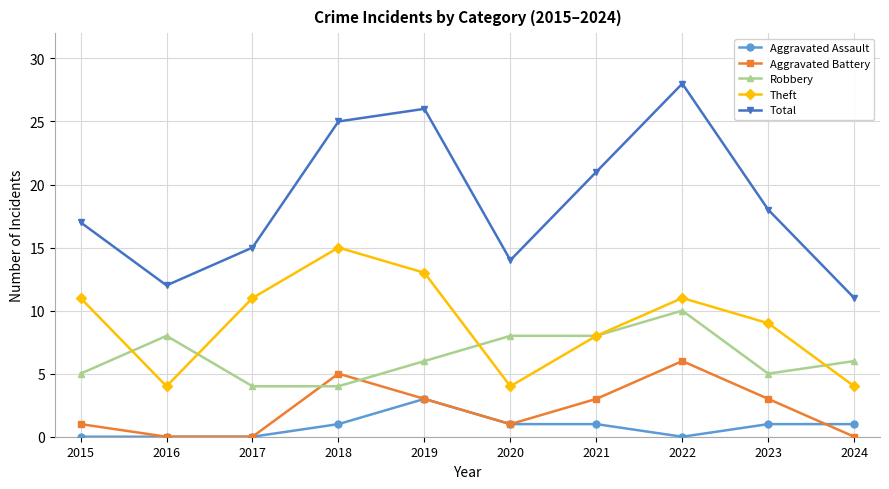

Which series changed the most between 2016 and 2021?

Total